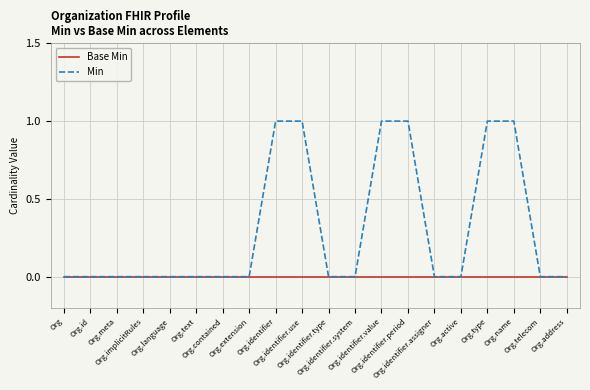

The Min series shows 0 at Org.address. True or false?

True